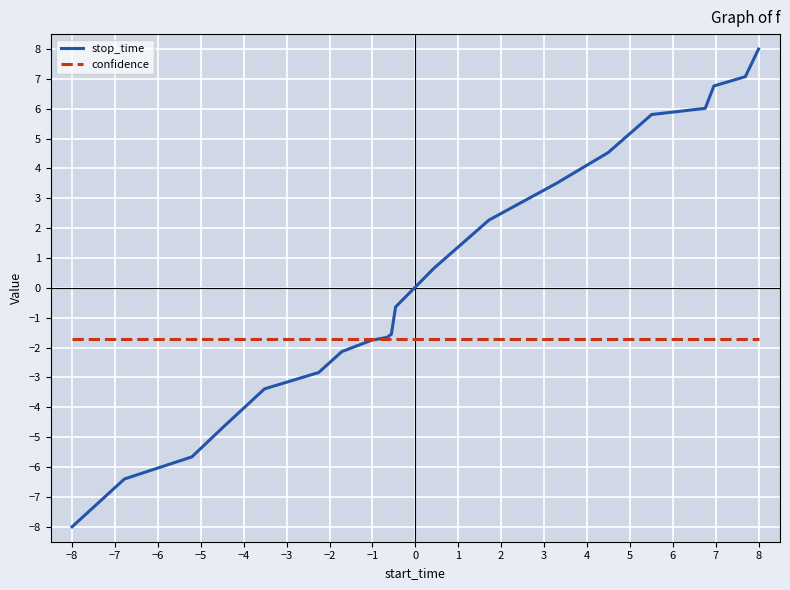

Rank the series by their maximum value, from highest to lowest.

stop_time, confidence